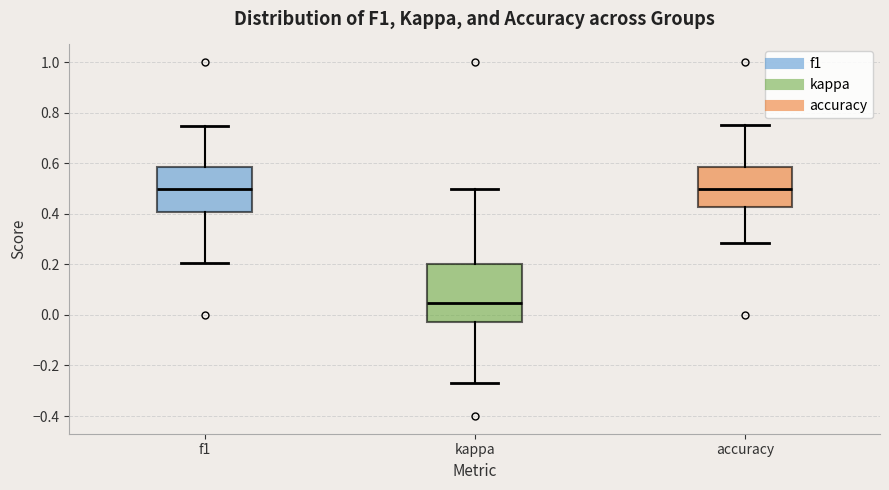

Reading left to right, read every box against the y-axis: the position of its median line, the range the box covers, and the ends of its whiskers. The values are not printed on the chart, so give them approximately, as read against the axis.

f1: median 0.50, box 0.40 to 0.58, whiskers 0.20 to 0.74
kappa: median 0.04, box -0.02 to 0.20, whiskers -0.26 to 0.50
accuracy: median 0.50, box 0.42 to 0.58, whiskers 0.28 to 0.76